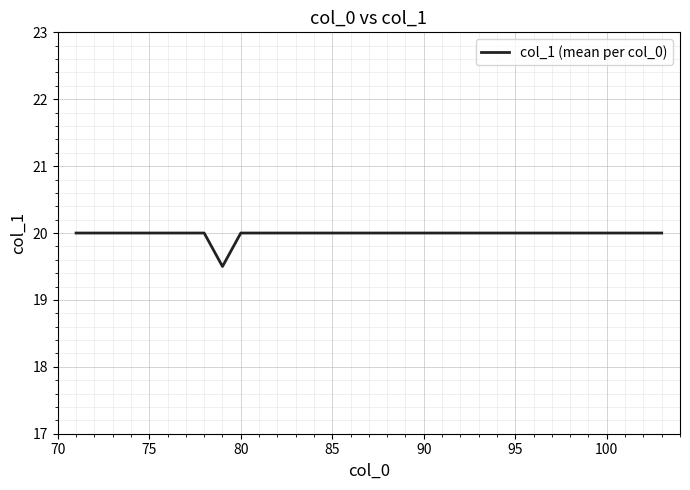

Reading left to right, transcribe all the data shown in this chart.

20.0	20.0	20.0	20.0	20.0	20.0	20.0	20.0	19.5	20.0	20.0	20.0	20.0	20.0	20.0	20.0	20.0	20.0	20.0	20.0	20.0	20.0	20.0	20.0	20.0	20.0	20.0	20.0	20.0	20.0	20.0	20.0	20.0